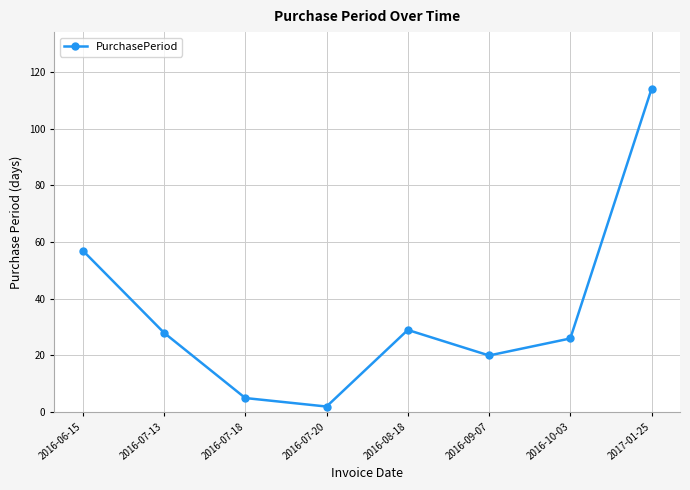

Read the value at 2016-10-03, to the nearest 50.

50